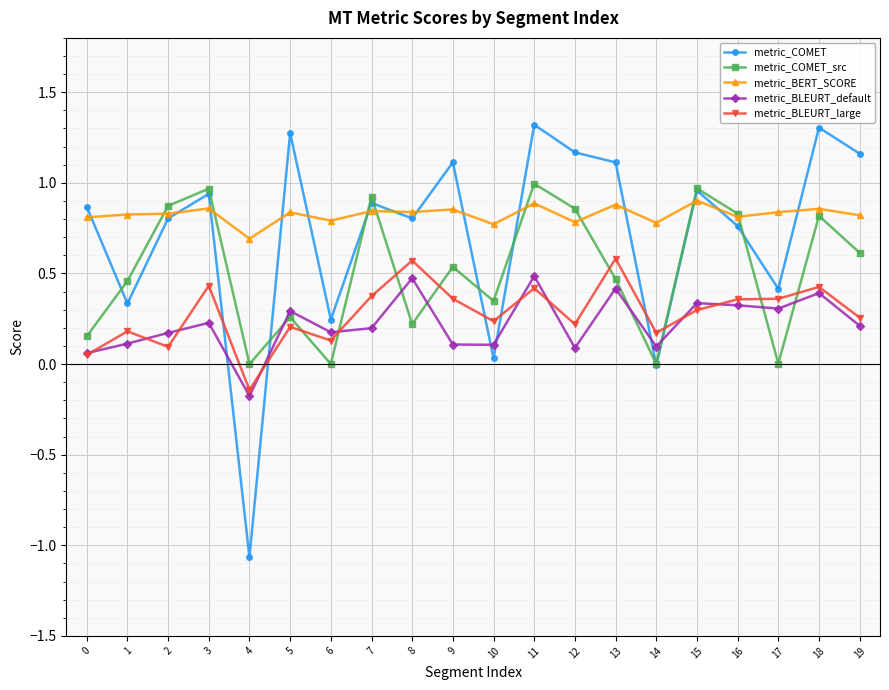

Between 2 and 15, which series saw the biggest shift?

metric_BLEURT_large